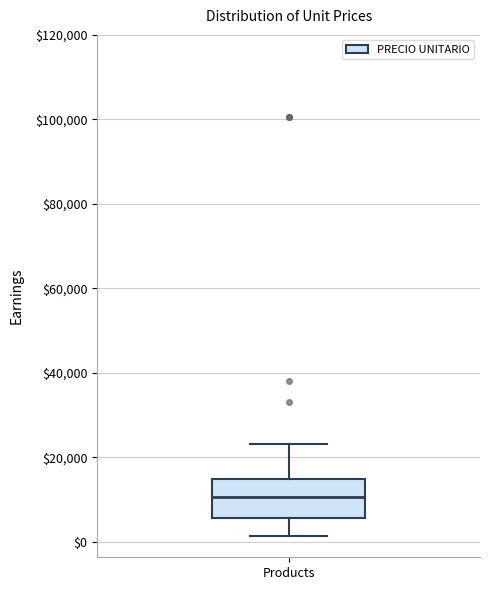

Read this box plot against the y-axis: the position of the median line, the range covered by the box, and the ends of both whiskers. The values are not printed on the chart, so give them approximately, as read against the axis.

median 10000, box 6000 to 14000, whiskers 2000 to 24000